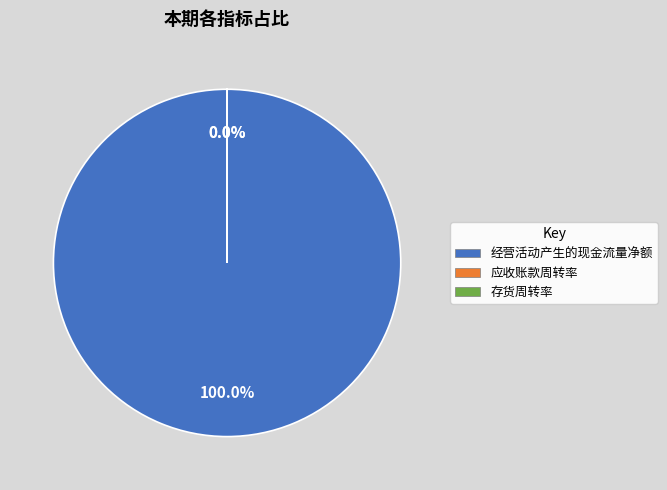

Is 应收账款周转率 the majority of the pie?

No